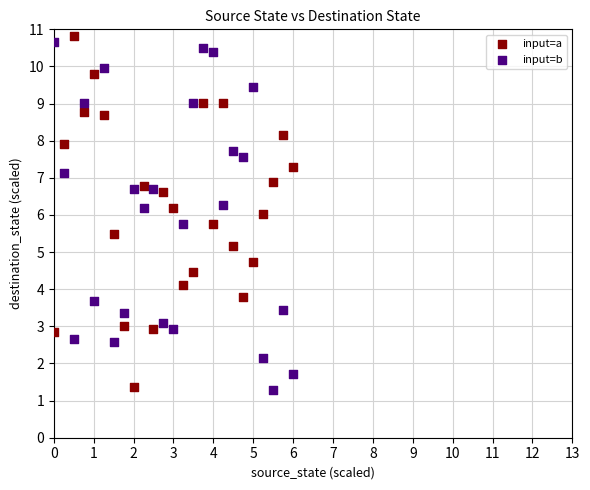

Which series contains the highest Y value?

input=a